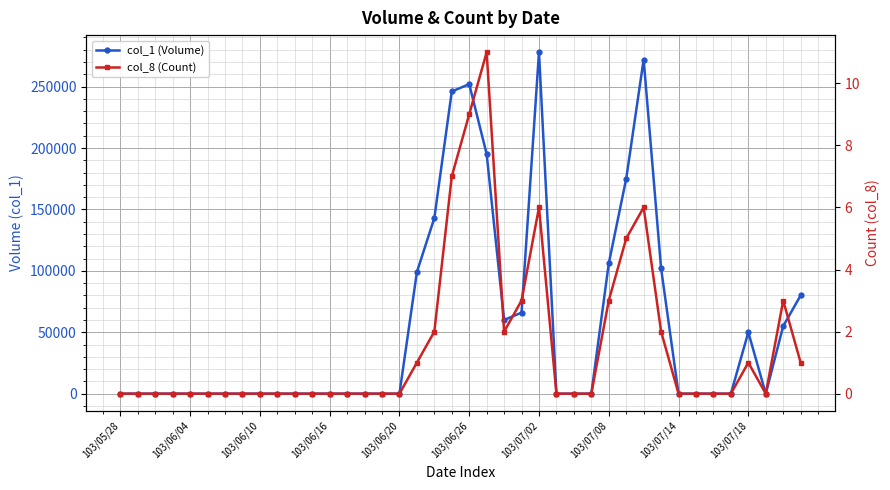

How many interior local valleys does the col_8 (Count) series have?

2